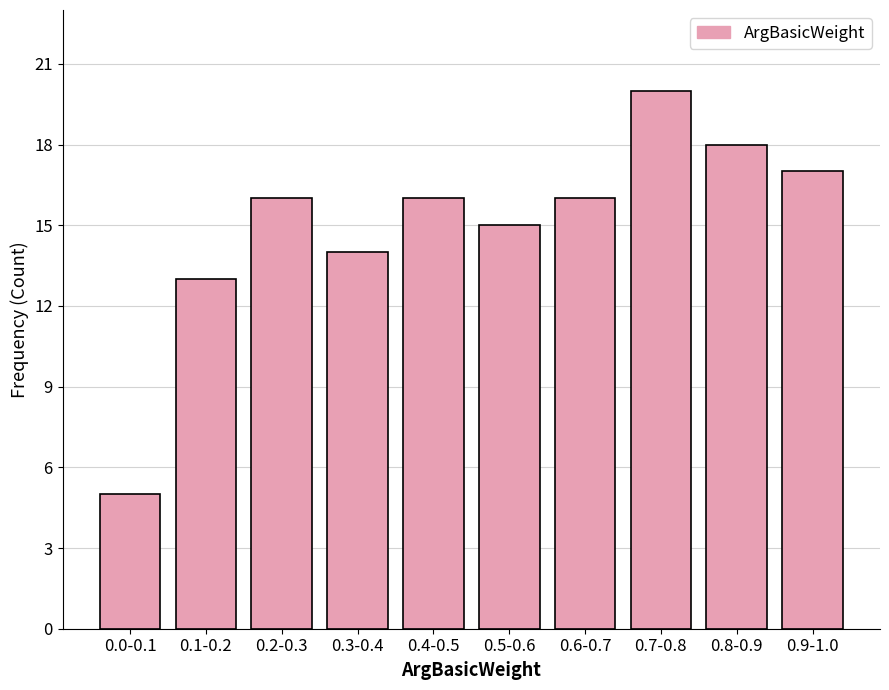

Reading left to right, transcribe all the data shown in this chart.

5	13	16	14	16	15	16	20	18	17